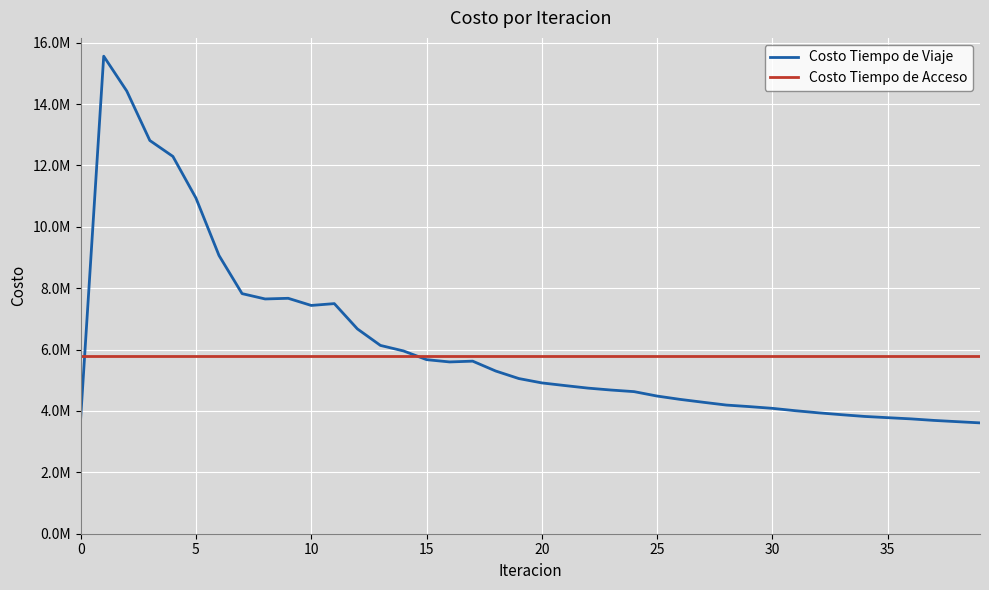

What is the label of the 5th point from the right?

35